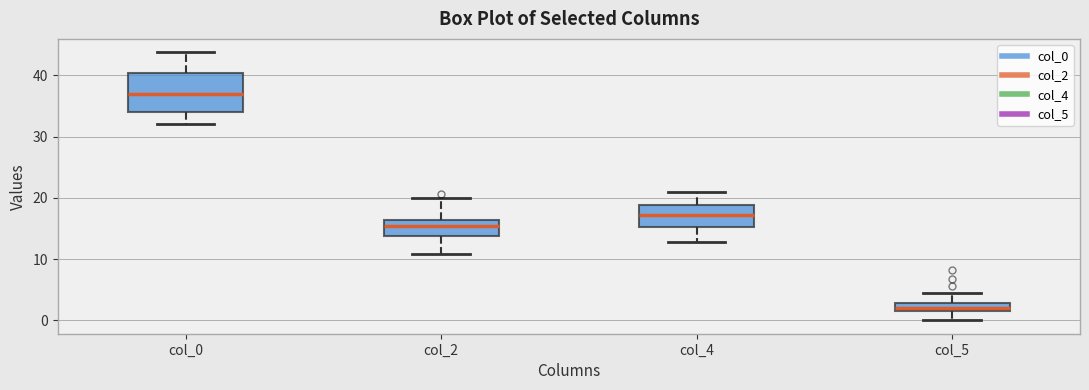

Where does the median line of the box for col_4 sit on the y-axis? The values are not printed on the chart, so give them approximately, as read against the axis.

17